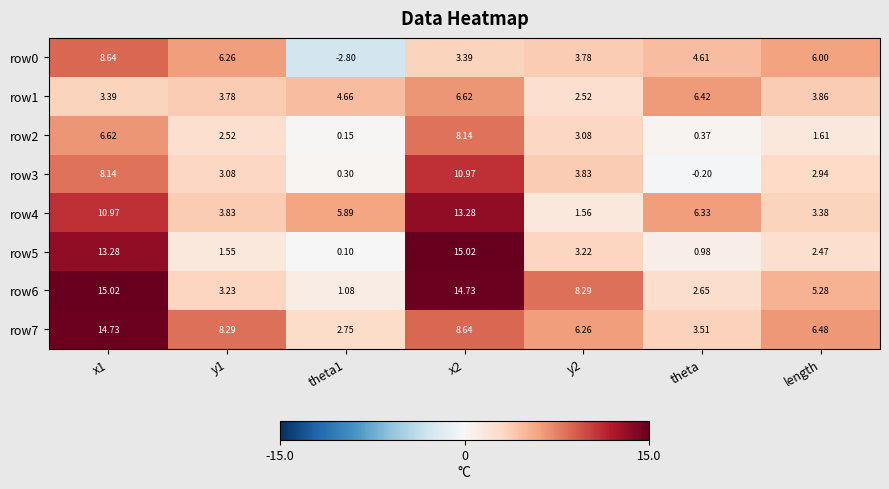

At which label is row1 closest to 4?

length